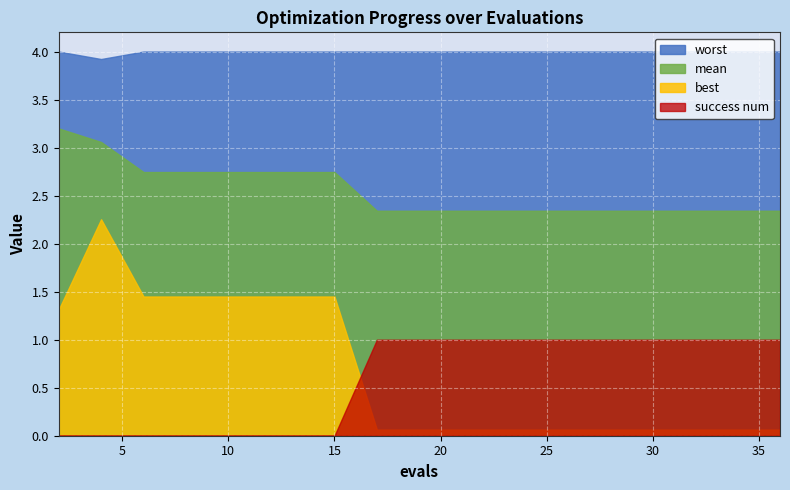

True or false: mean and best intersect in this chart.

False